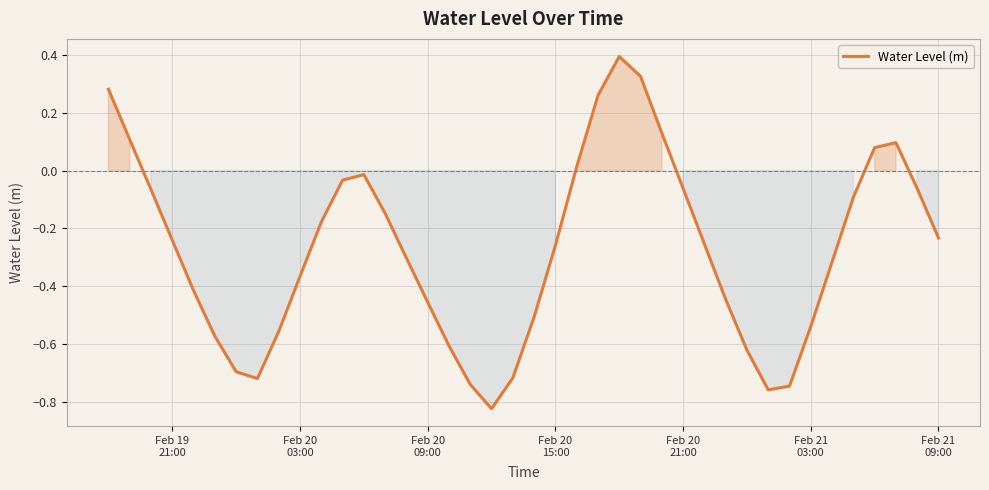

What is the maximum value shown in the chart?

0.4